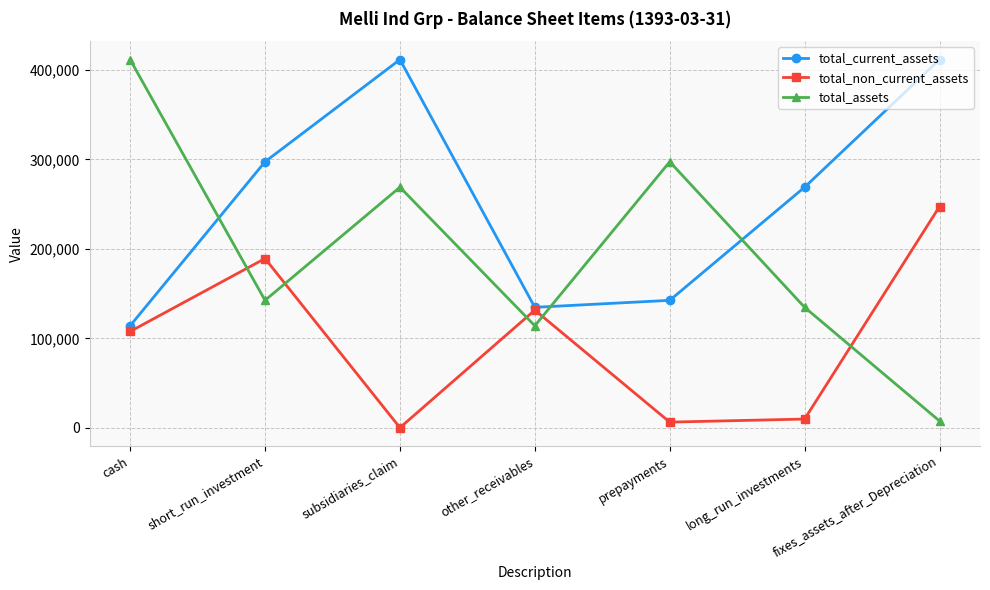

What is the difference between the maximum and second lowest values in the total_non_current_assets series?

240850